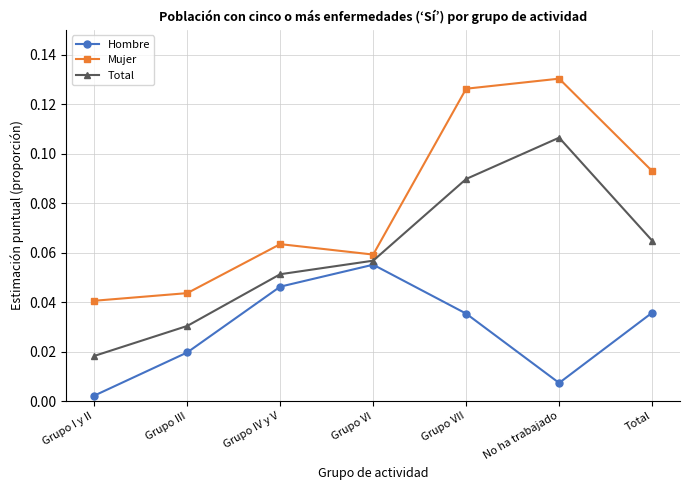

At which label is Hombre closest to 0?

Grupo I y II